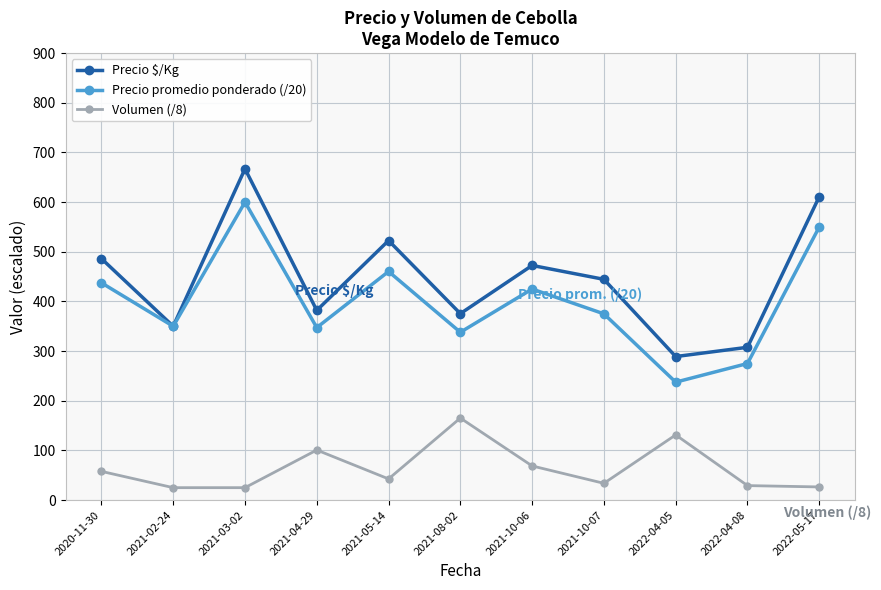

The value of Precio $/Kg at 2021-10-06 is 287.4. True or false?

False